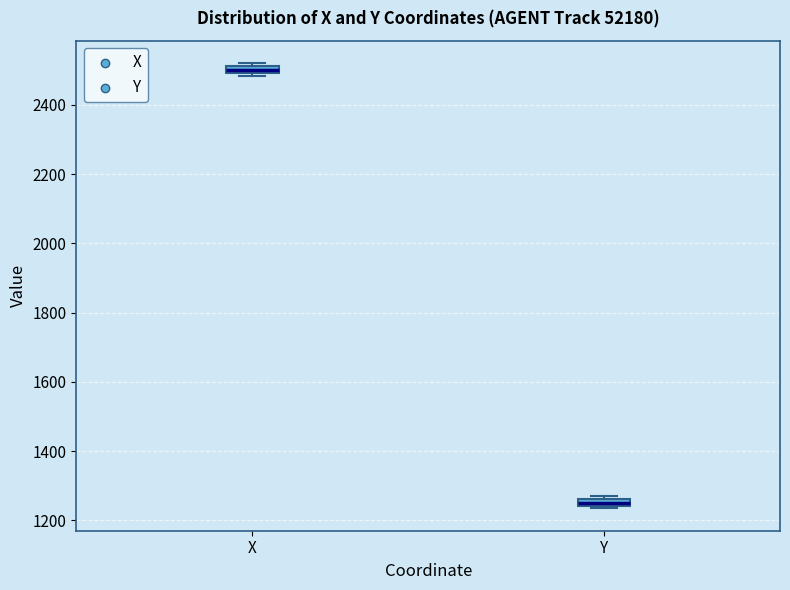

Where is the lower edge of the box for Y on the y-axis? The values are not printed on the chart, so give them approximately, as read against the axis.

1240